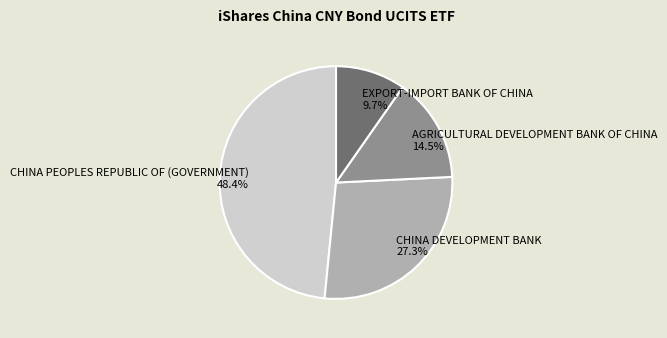

Rank the categories by value from lowest to highest.

EXPORT-IMPORT BANK OF CHINA, AGRICULTURAL DEVELOPMENT BANK OF CHINA, CHINA DEVELOPMENT BANK, CHINA PEOPLES REPUBLIC OF (GOVERNMENT)